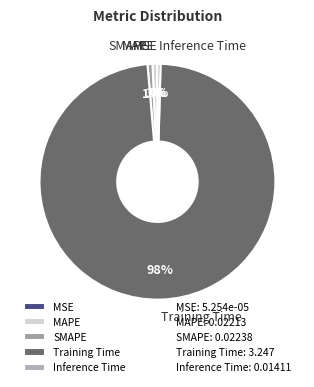

What percentage is the SMAPE slice, to the nearest percent?

1%